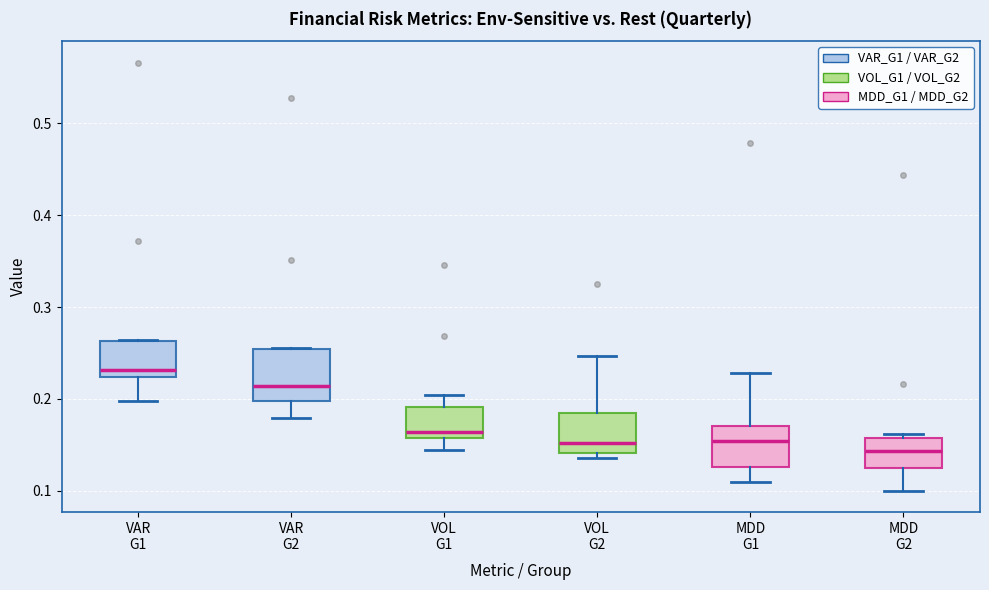

Reading left to right, transcribe this box plot: for each box, give where its median line is, the range the box spans, and where its two whiskers end, as read against the y-axis. The values are not printed on the chart, so give them approximately, as read against the axis.

VAR G1: median 0.23, box 0.22 to 0.26, whiskers 0.20 to 0.26
VAR G2: median 0.21, box 0.20 to 0.25, whiskers 0.18 to 0.26
VOL G1: median 0.16 (just above the box's lower edge), box 0.16 to 0.19, whiskers 0.14 to 0.20
VOL G2: median 0.15, box 0.14 to 0.19, whiskers 0.14 (just below the box's lower edge) to 0.25
MDD G1: median 0.15, box 0.13 to 0.17, whiskers 0.11 to 0.23
MDD G2: median 0.14, box 0.12 to 0.16, whiskers 0.10 to 0.16 (just above the box's upper edge)